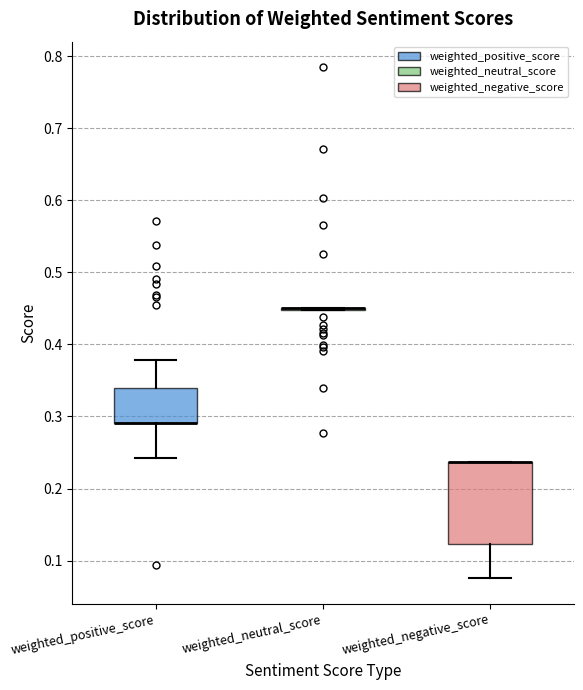

Reading left to right, transcribe this box plot: for each box, give where its median line is, the range the box spans, and where its two whiskers end, as read against the y-axis. The values are not printed on the chart, so give them approximately, as read against the axis.

weighted_positive_score: median 0.29 (drawn on the box's lower edge), box 0.29 to 0.34, whiskers 0.24 to 0.38
weighted_neutral_score: box collapsed to a line at 0.45, whiskers 0.45 to 0.45
weighted_negative_score: median 0.24 (drawn on the box's upper edge), box 0.12 to 0.24, whiskers 0.08 to 0.24